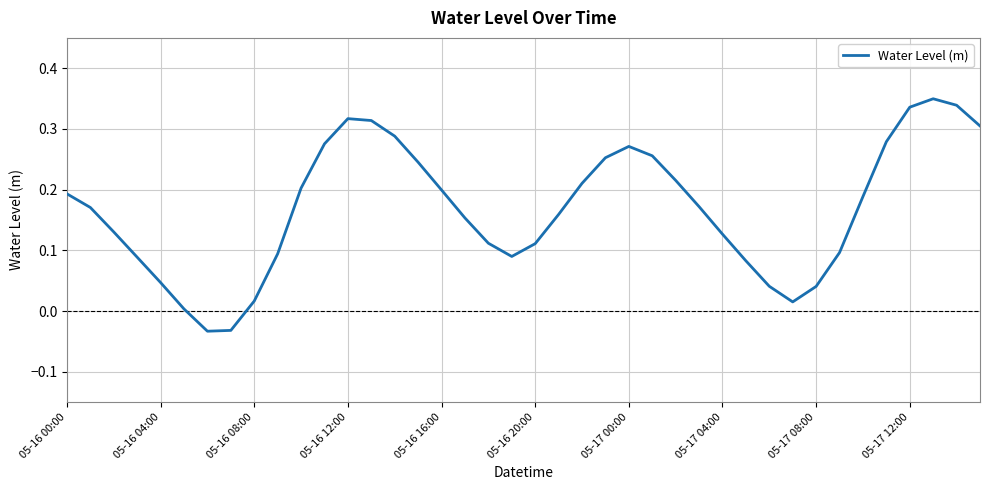

What is the difference between the maximum and minimum values?

0.4